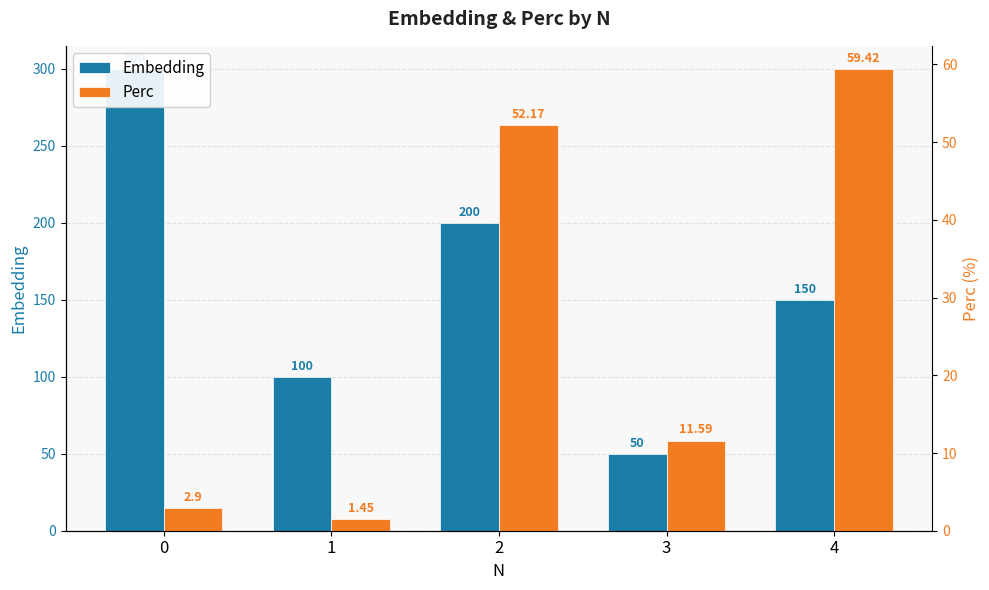

What is the sum of the Perc values at 0 and 3?

14.5